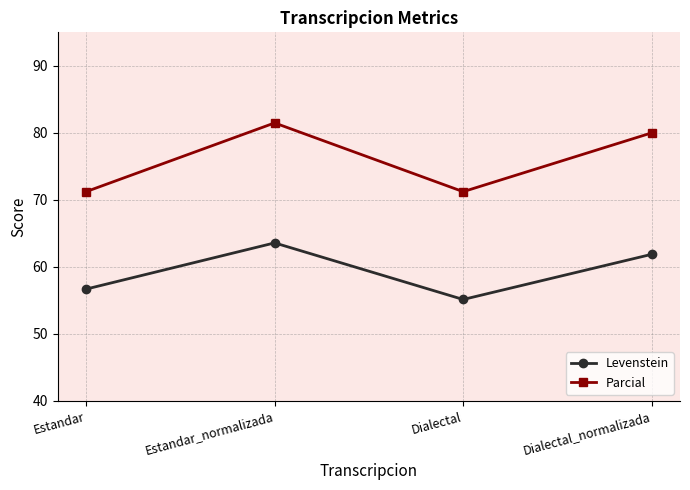

What is the sum of the Levenstein values at Estandar and Dialectal?

111.8